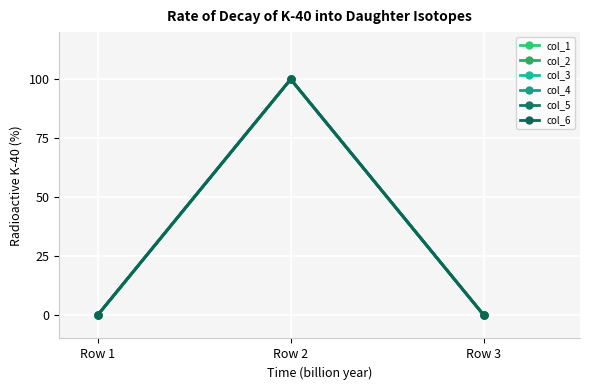

Which series has the largest total across all categories?

col_1